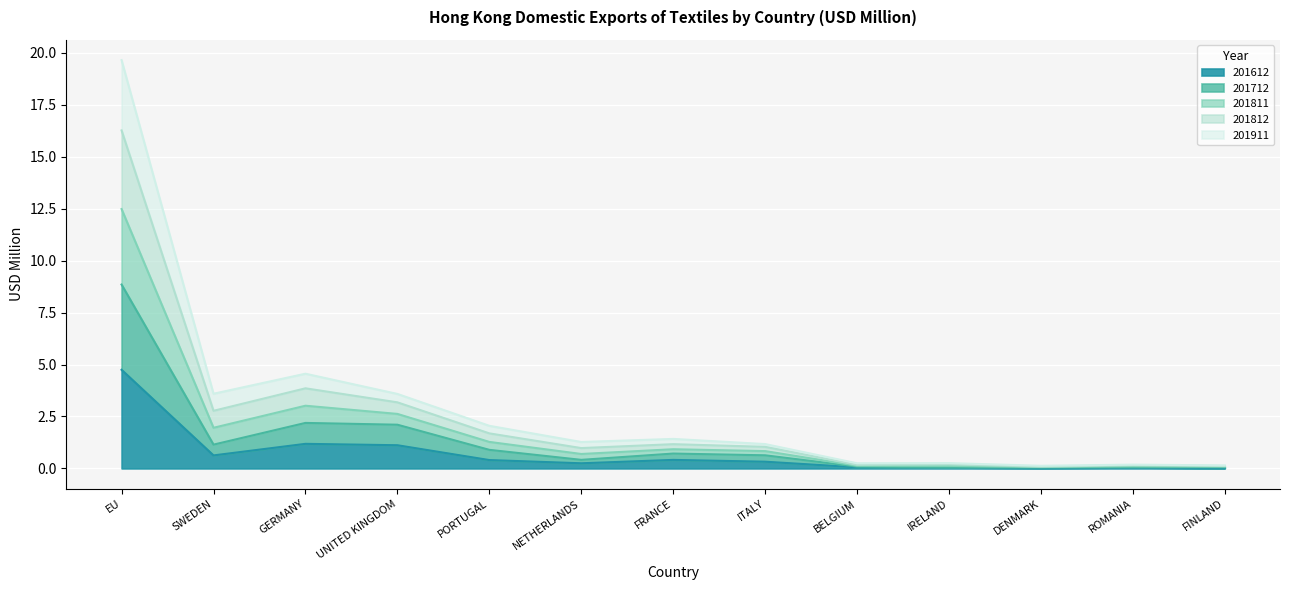

The 201612 series shows 6.8 at EU. True or false?

False